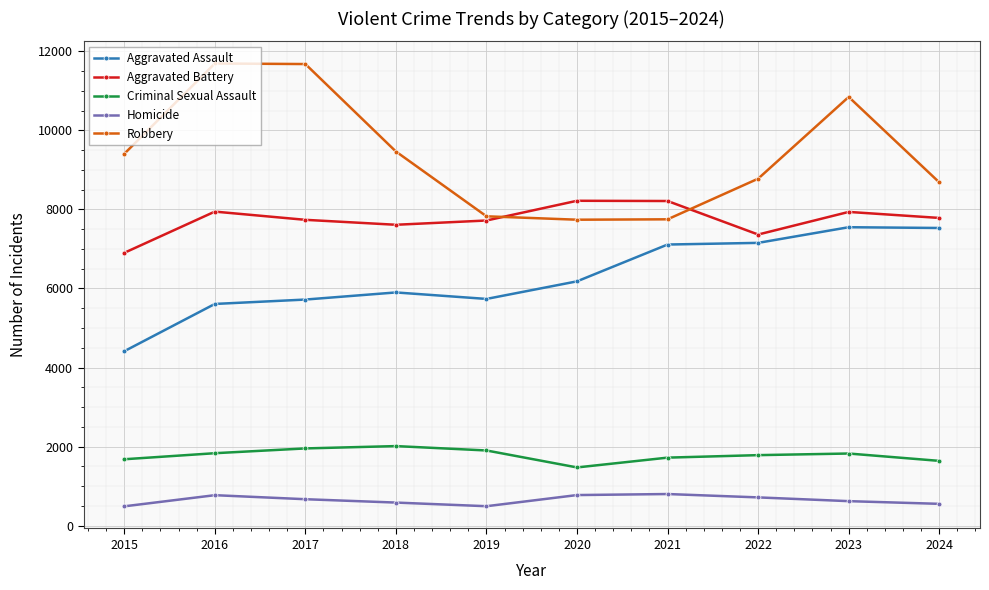

True or false: Homicide and Robbery cross at least once.

False